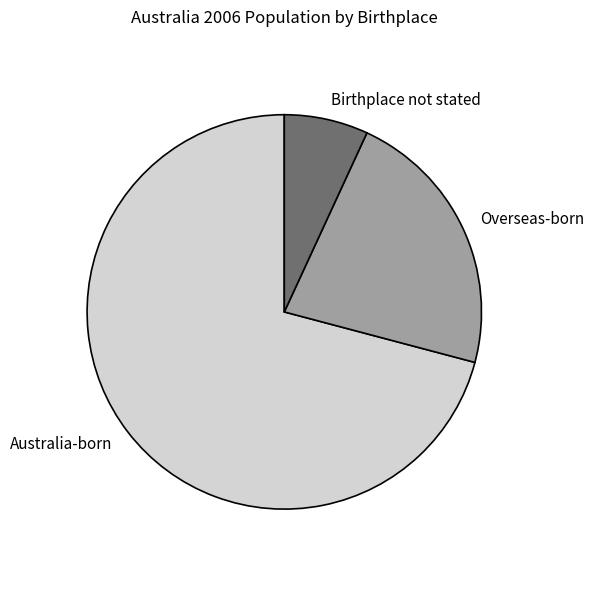

True or false: Overseas-born accounts for 33% of the total.

False